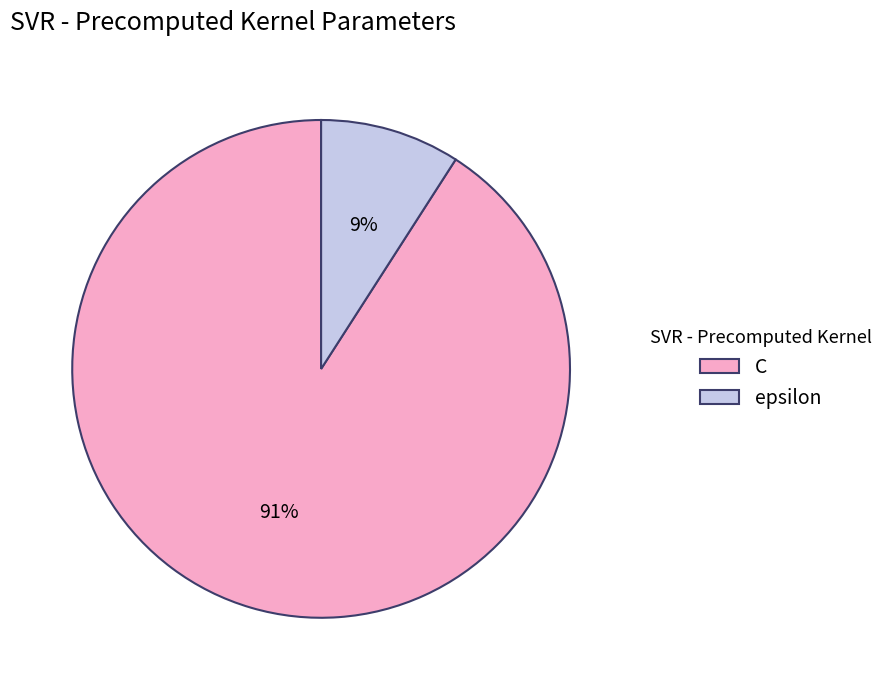

Count the number of slices in the pie.

2